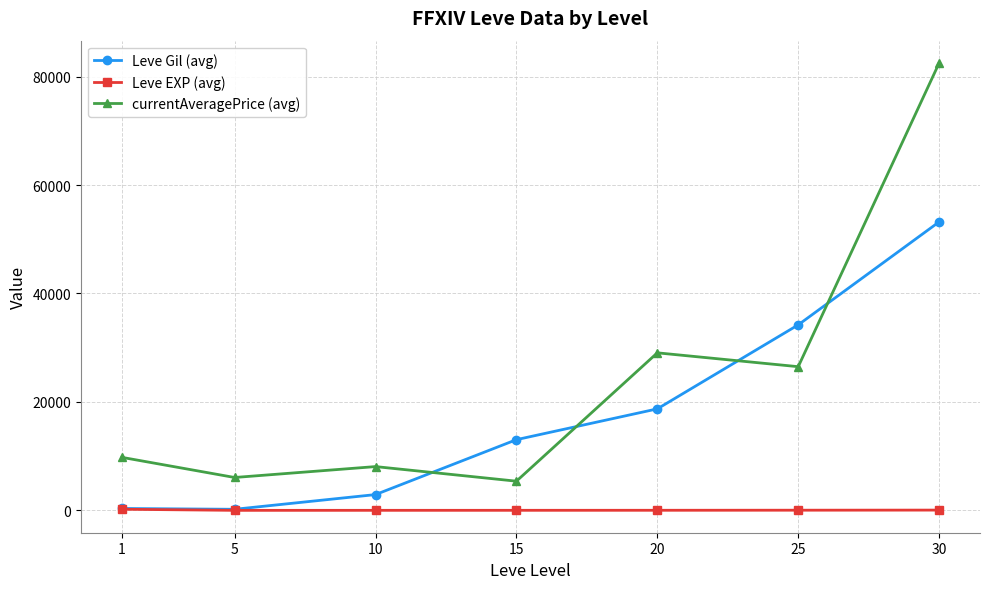

List the series in order of their peak value, highest first.

currentAveragePrice (avg), Leve Gil (avg), Leve EXP (avg)